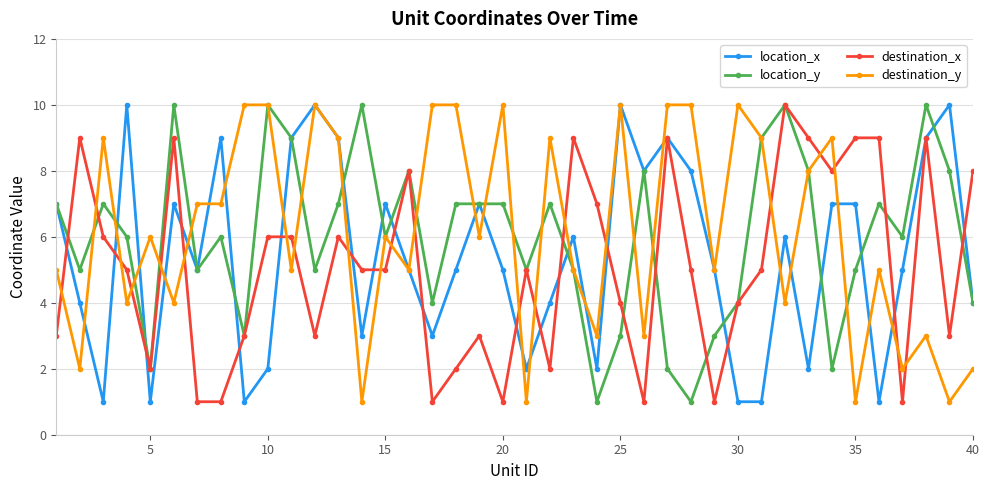

True or false: destination_y and destination_x intersect in this chart.

True